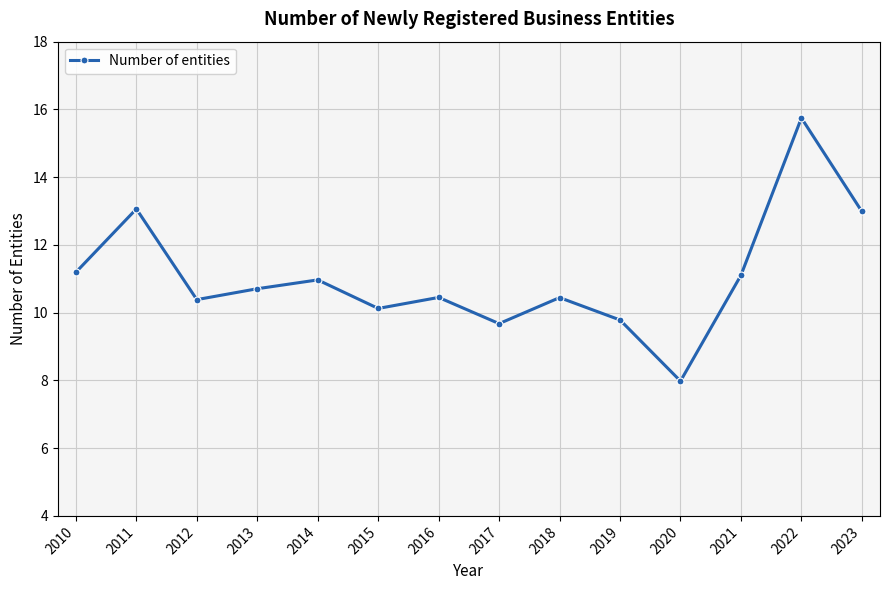

What is the change in value from 2015 to 2022?

+5.6